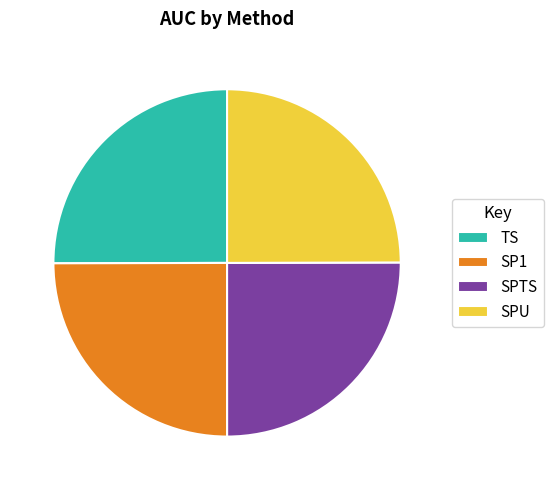

Does any single category account for the majority?

No